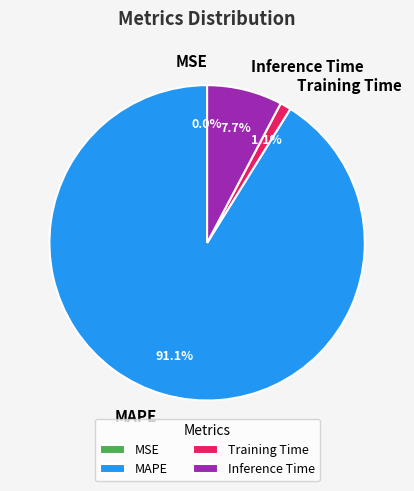

Which category accounts for the majority?

MAPE